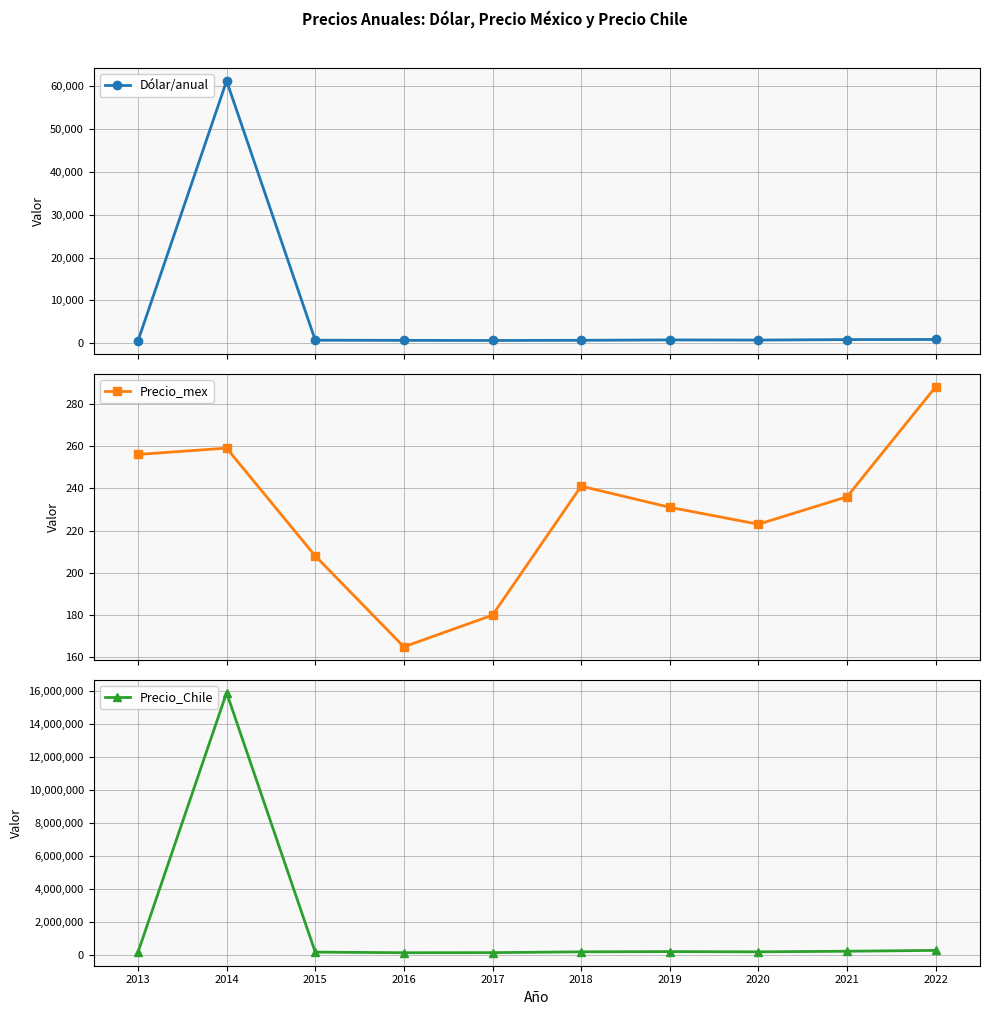

How many interior local valleys does the Precio_Chile series have?

2